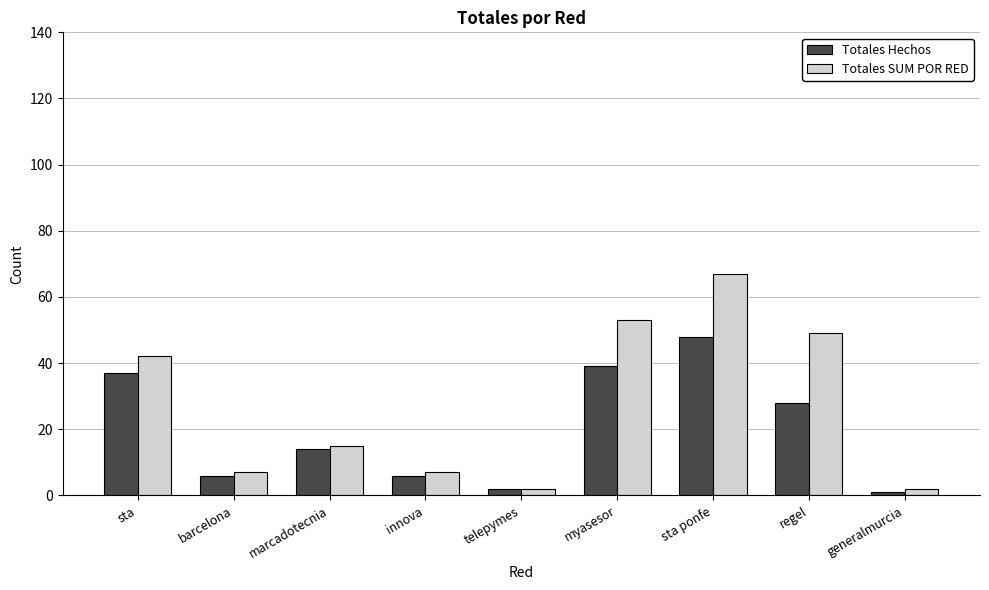

The value of Totales Hechos at regel is 15. True or false?

False